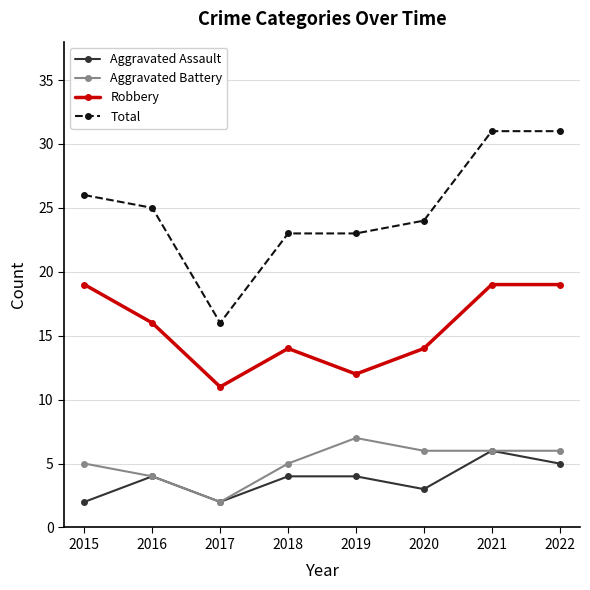

At how many categories does at least one series exceed 19?

7